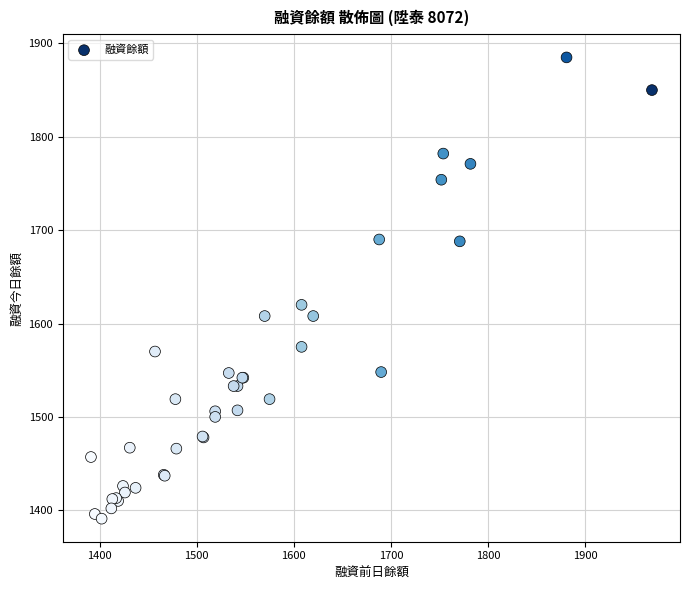

What Y value in the scatter plot is closest to 1638?

1620